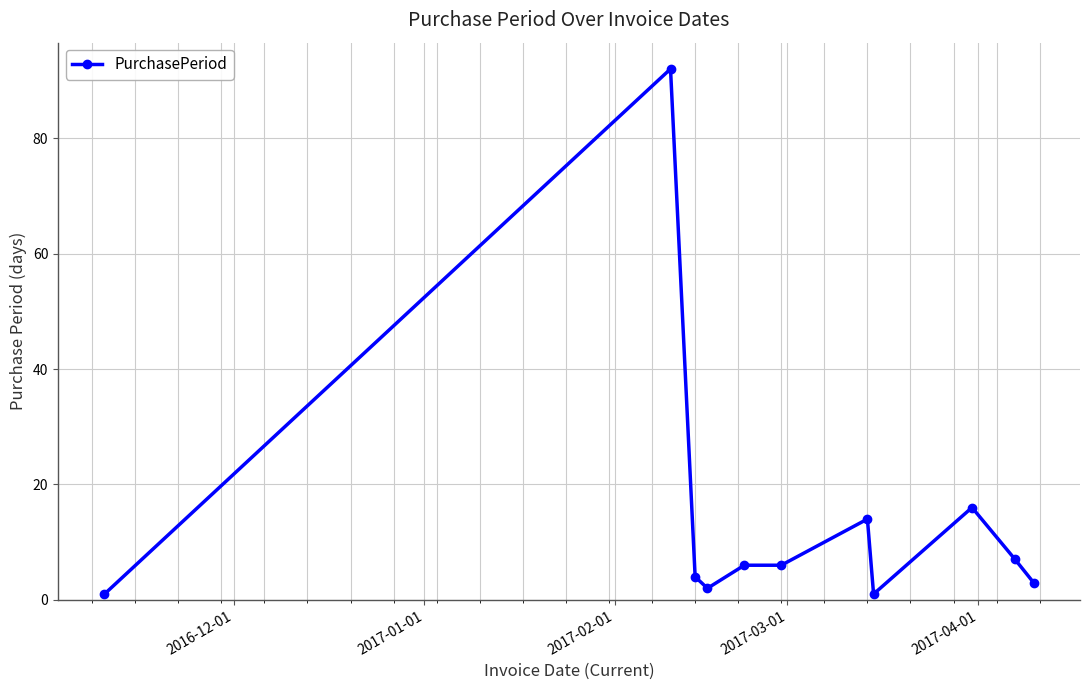

Reading right to left, what are all the values shown in this chart?

3	7	16	1	14	6	6	2	4	92	1